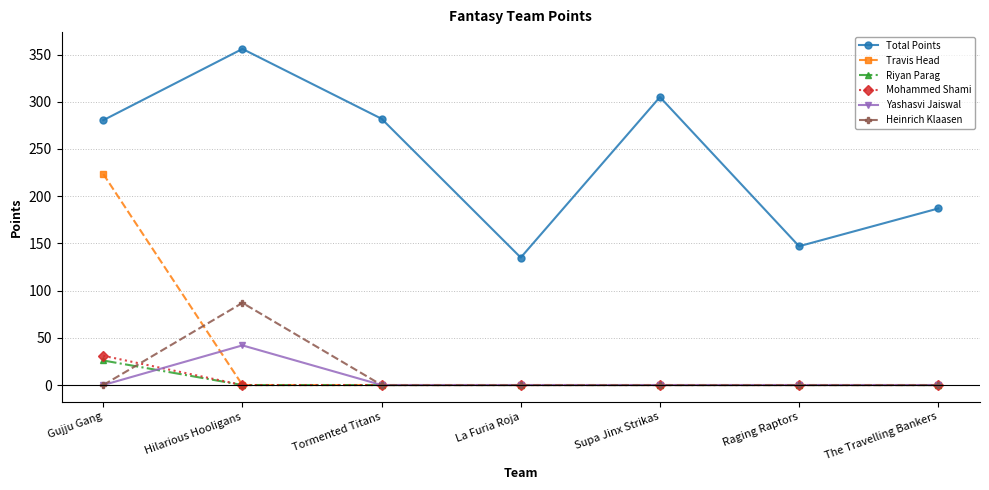

How many data points in Total Points are less than 280?

3